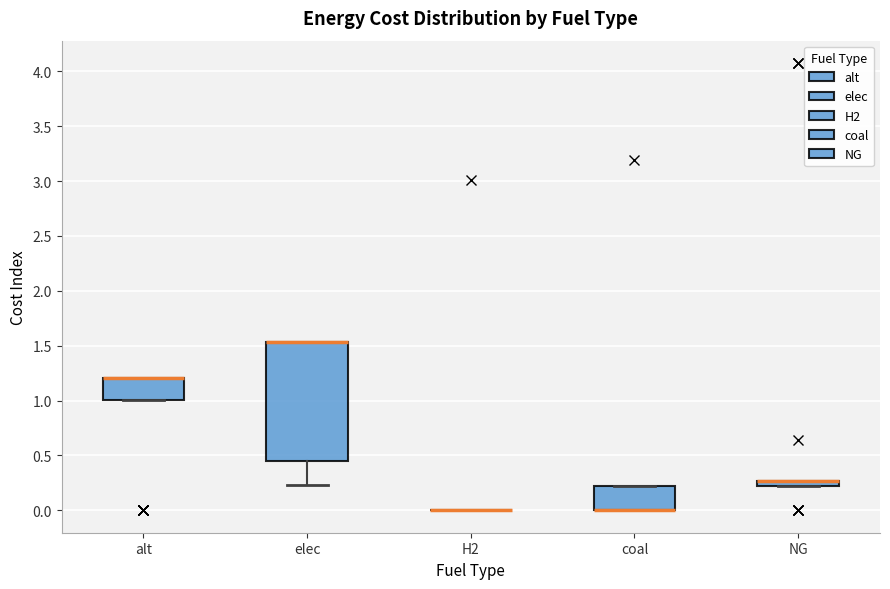

Comparing the boxes themselves (not the whiskers), which one is the tallest?

elec